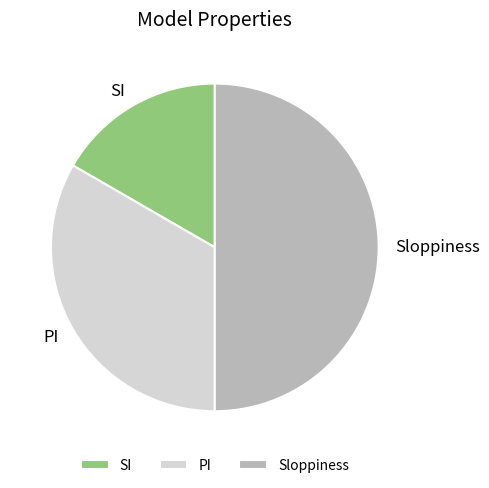

Which category has the smallest portion of the pie?

SI